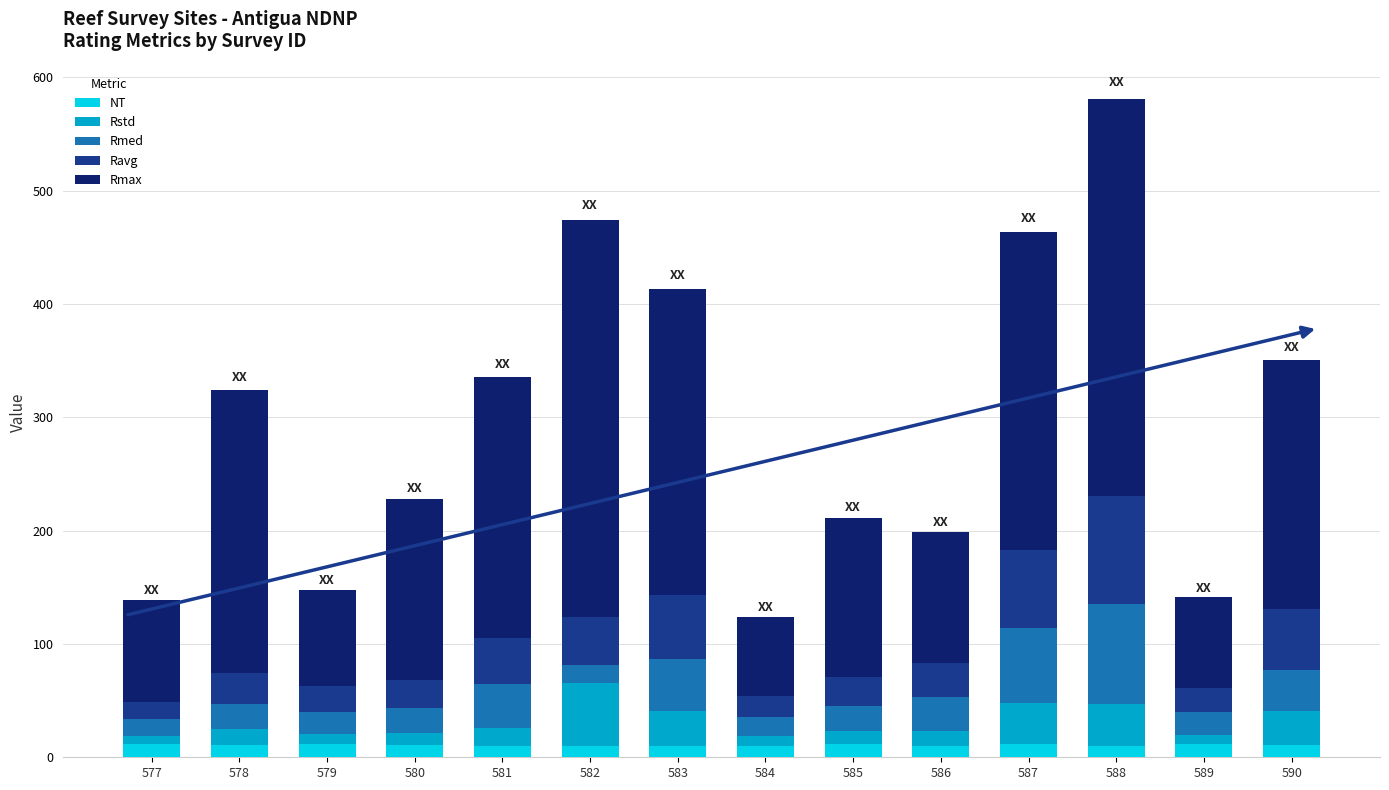

Is it true that NT equals 10.0 at 586?

True